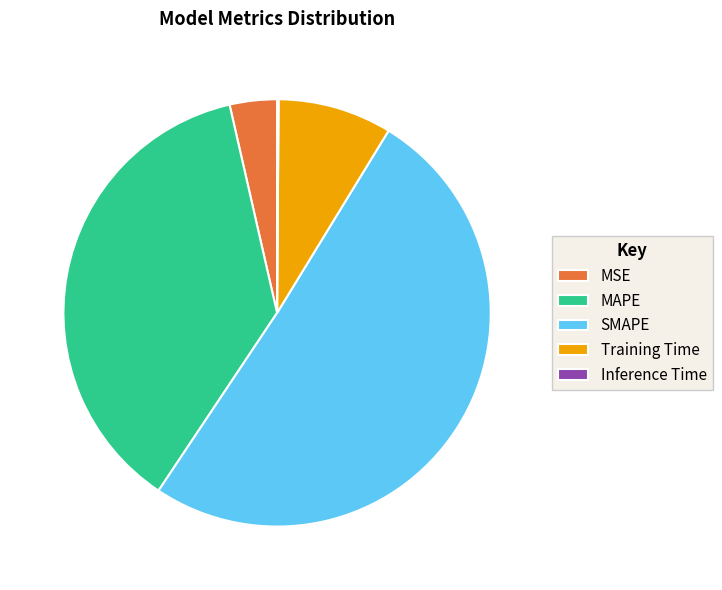

Do Training Time and SMAPE together represent more than half of the pie?

Yes